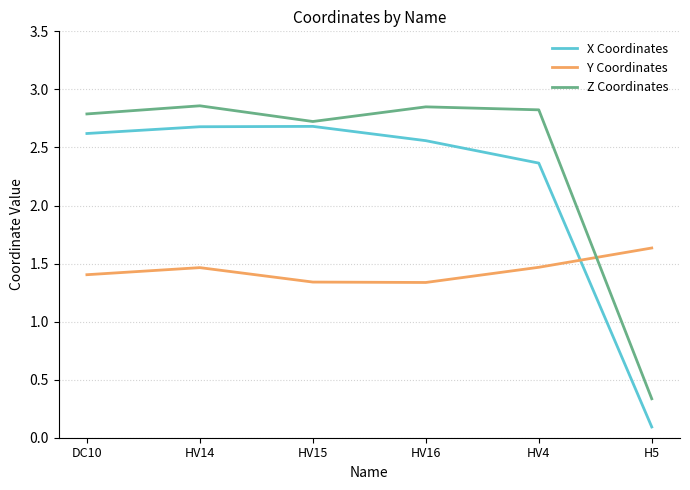

True or false: Y Coordinates and Z Coordinates intersect in this chart.

True